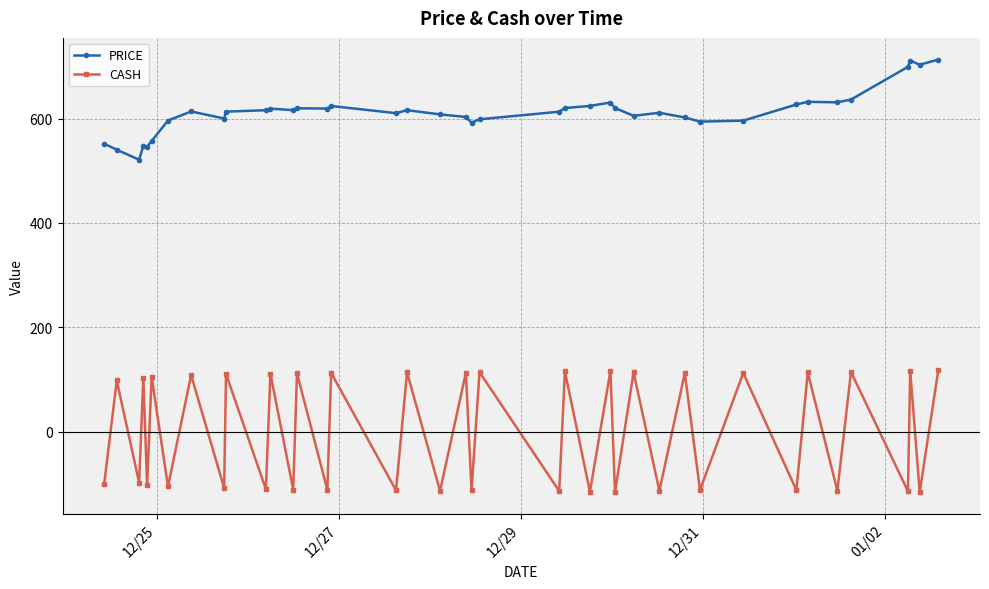

True or false: CASH and PRICE intersect in this chart.

False